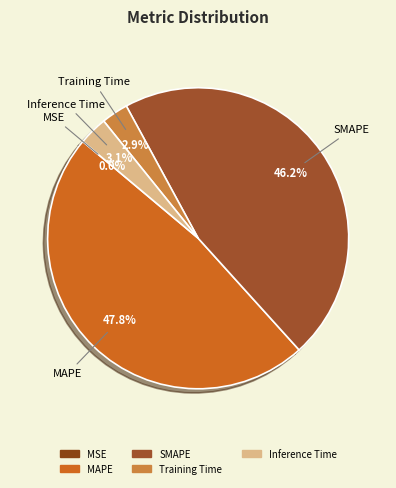

Does MAPE account for over 50% of the chart?

No